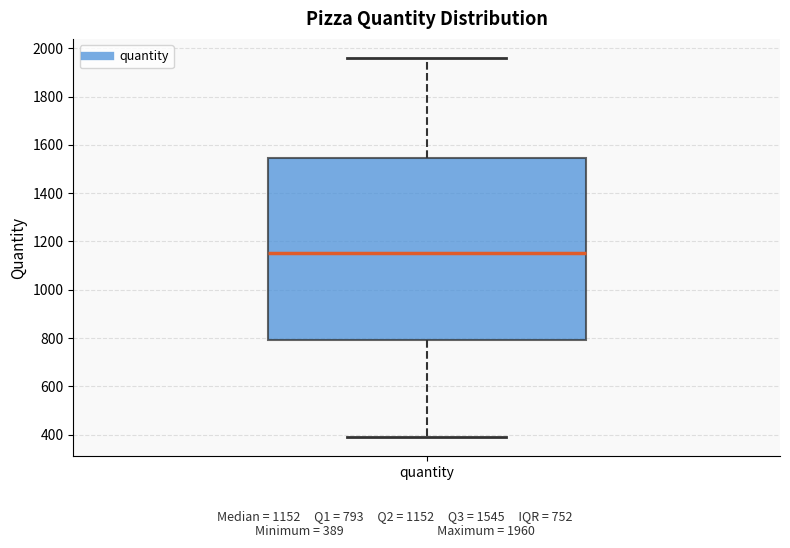

Read this box plot against the y-axis: the position of the median line, the range covered by the box, and the ends of both whiskers. The values are not printed on the chart, so give them approximately, as read against the axis.

median 1160, box 800 to 1540, whiskers 380 to 1960